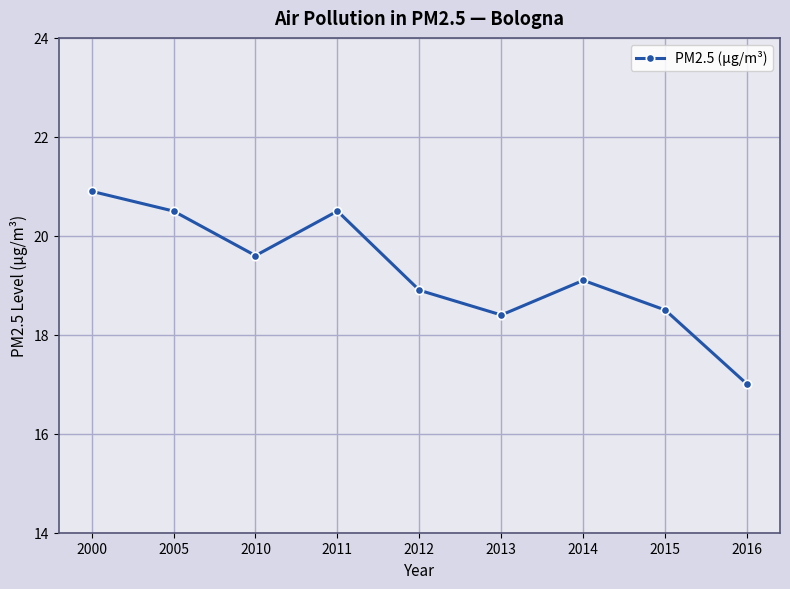

Approximately how many times larger is the value at 2013 compared to 2010?

0.9